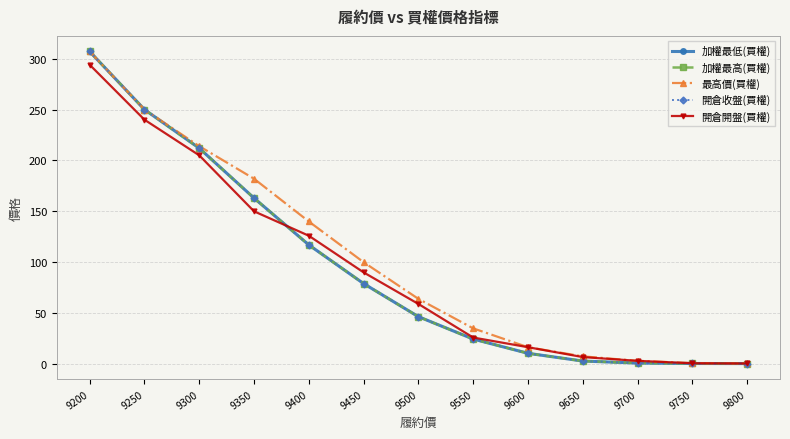

The 加權最高(買權) series shows 2.9 at 9650. True or false?

True